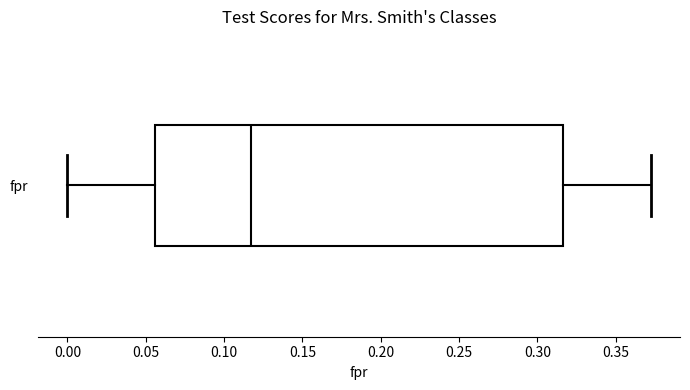

Transcribe this box plot: give where the median line is, the range the box spans, and where the two whiskers end, as read against the x-axis. The values are not printed on the chart, so give them approximately, as read against the axis.

median 0.115, box 0.055 to 0.315, whiskers 0.000 to 0.370